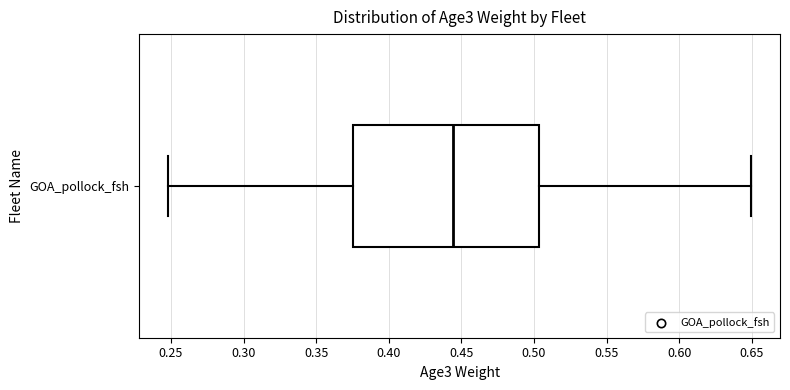

Transcribe this box plot: give where the median line is, the range the box spans, and where the two whiskers end, as read against the x-axis. The values are not printed on the chart, so give them approximately, as read against the axis.

median 0.445, box 0.375 to 0.505, whiskers 0.250 to 0.650